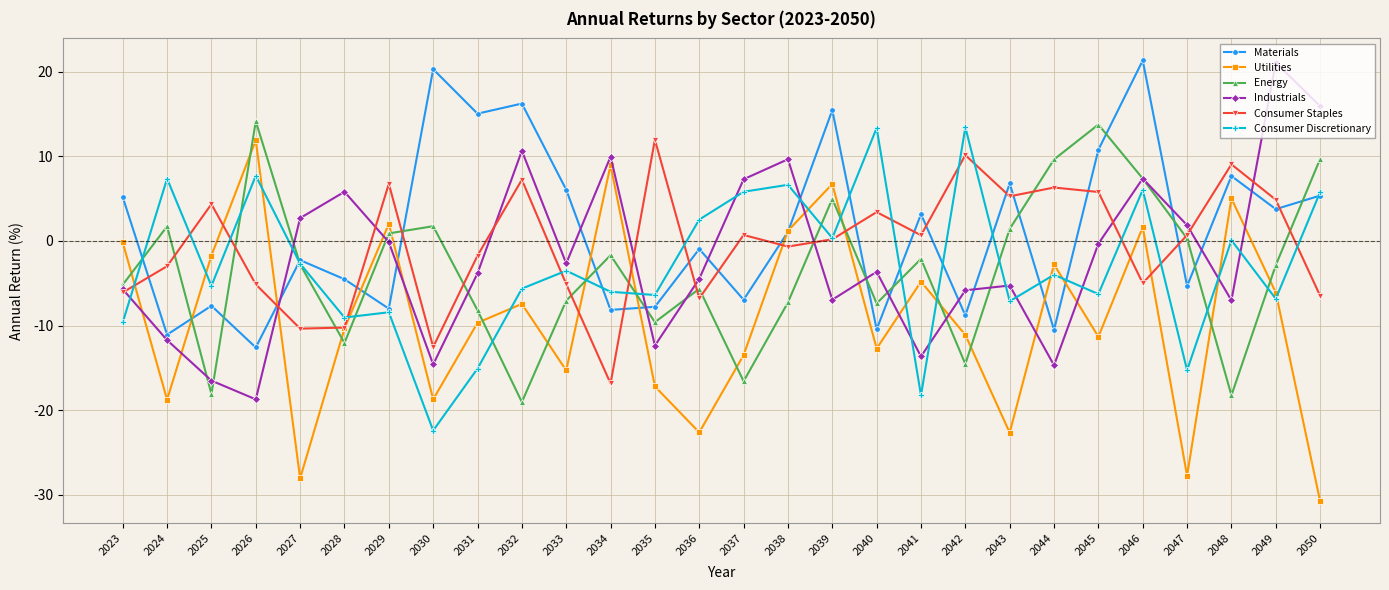

How many interior local peaks does the Industrials series have?

8